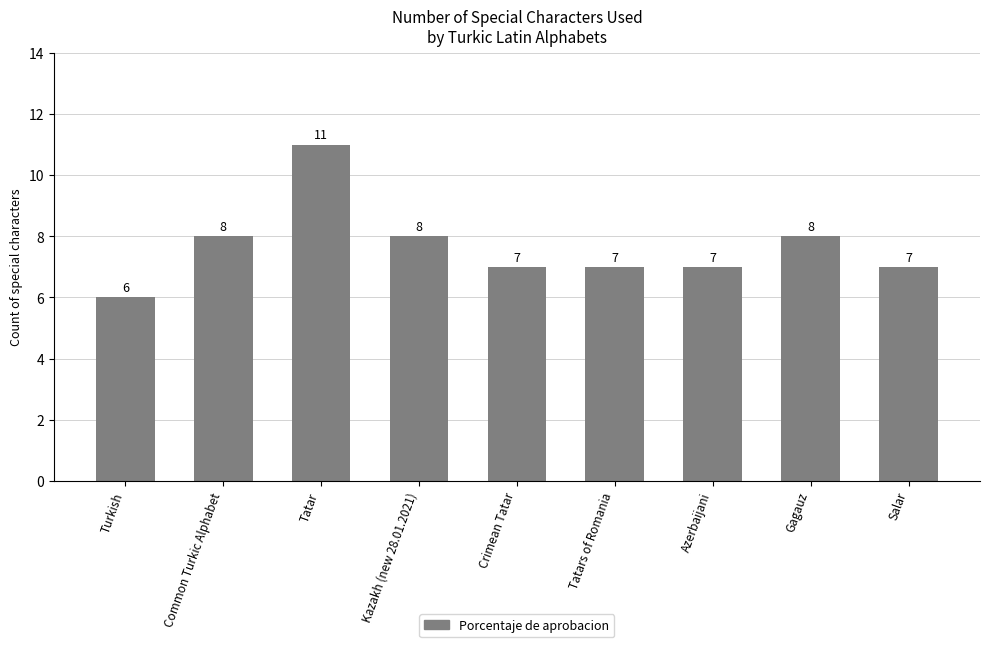

Where does the data first go above 7?

Common Turkic Alphabet